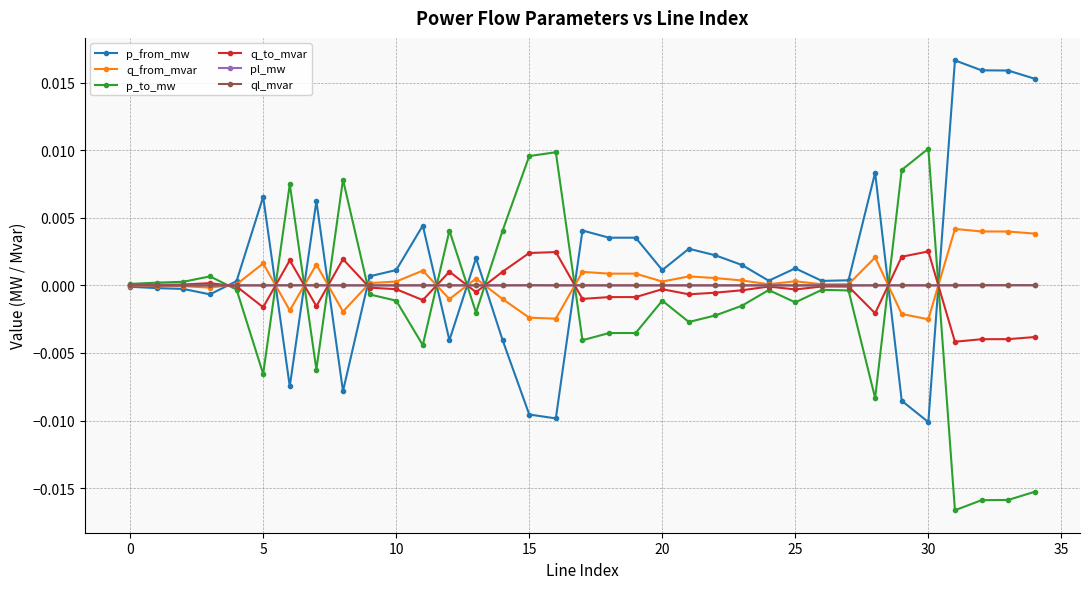

Which series ends up on top after the final intersection of p_from_mw and ql_mvar?

p_from_mw